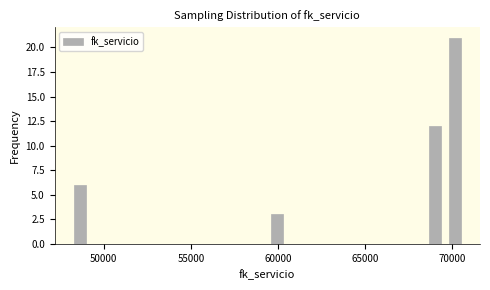

Around what value on the x-axis is the tallest bar? Give the approximate position of its centre, as read against the axis.

70000